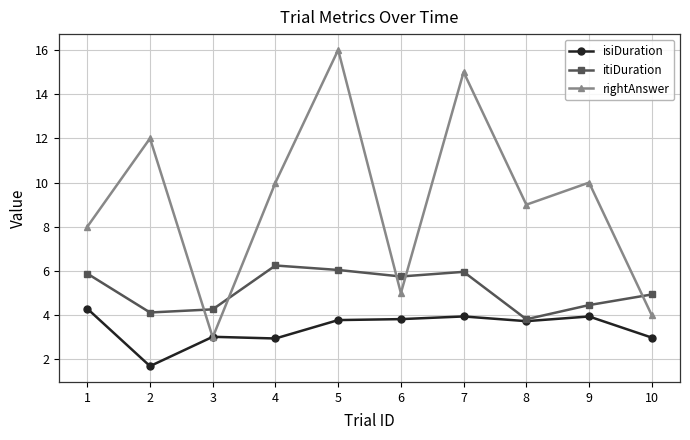

Is this an area chart (filled region under the line)?

No